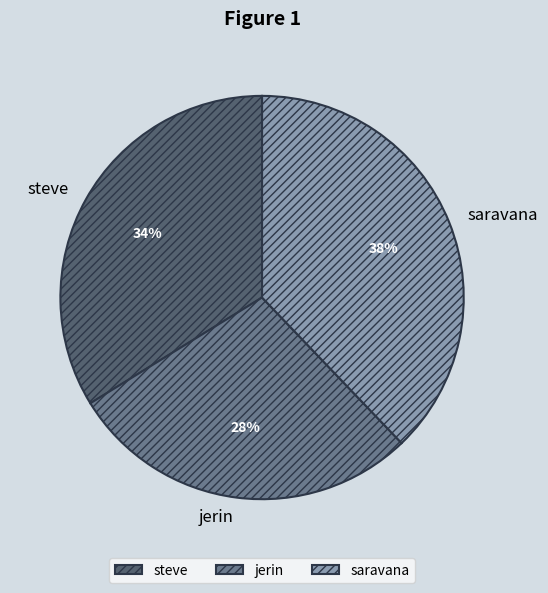

To the nearest percent, what is the average slice percentage?

33%